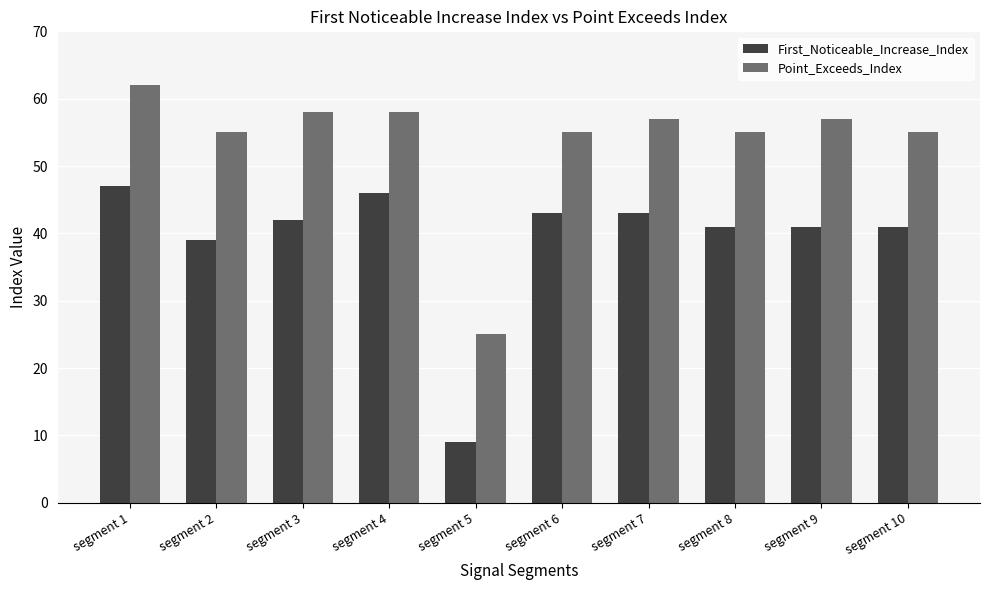

At how many categories does at least one series exceed 53?

9